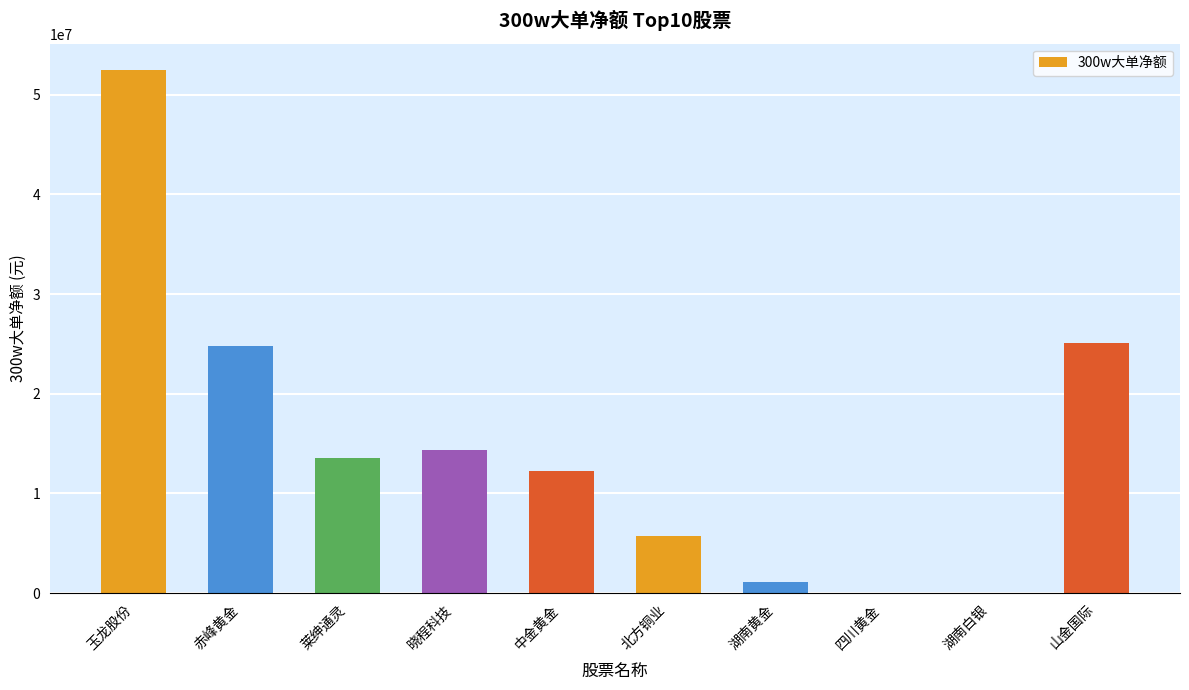

How many categories are shown in the chart?

10